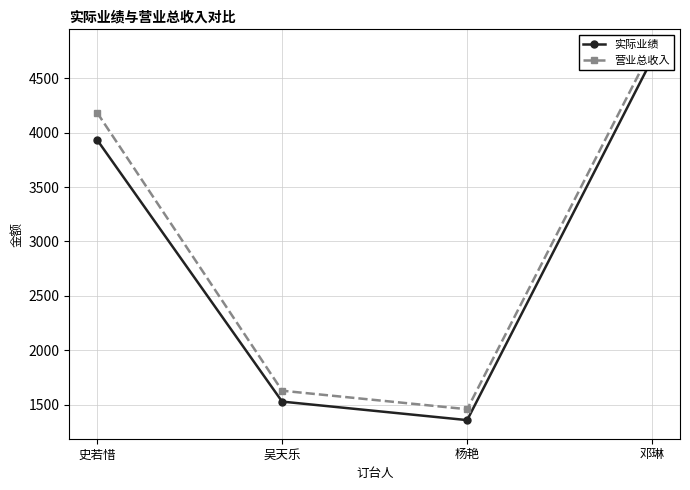

What is the average value of the 实际业绩 series?

2875